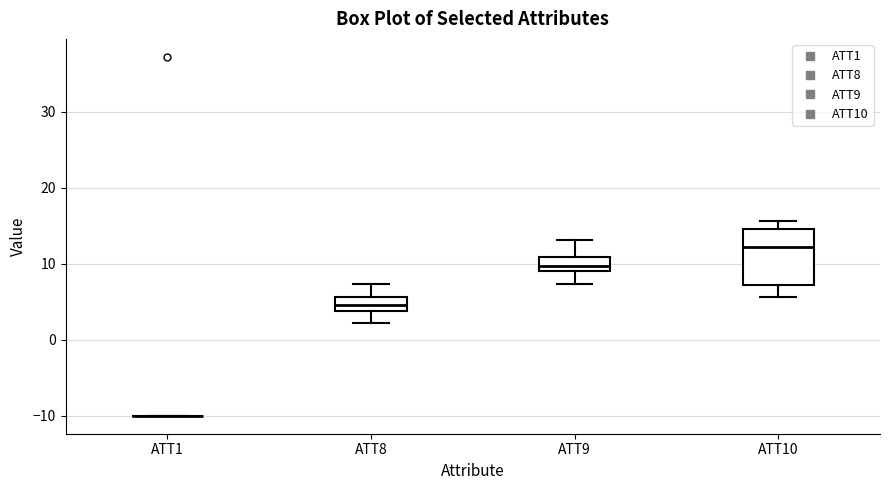

Where is the lower edge of the box for ATT10 on the y-axis? The values are not printed on the chart, so give them approximately, as read against the axis.

7